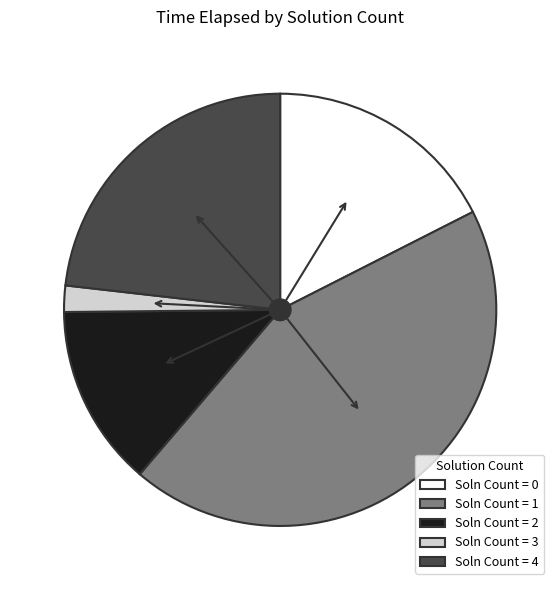

Which has a higher value, Soln Count = 1 or Soln Count = 3?

Soln Count = 1